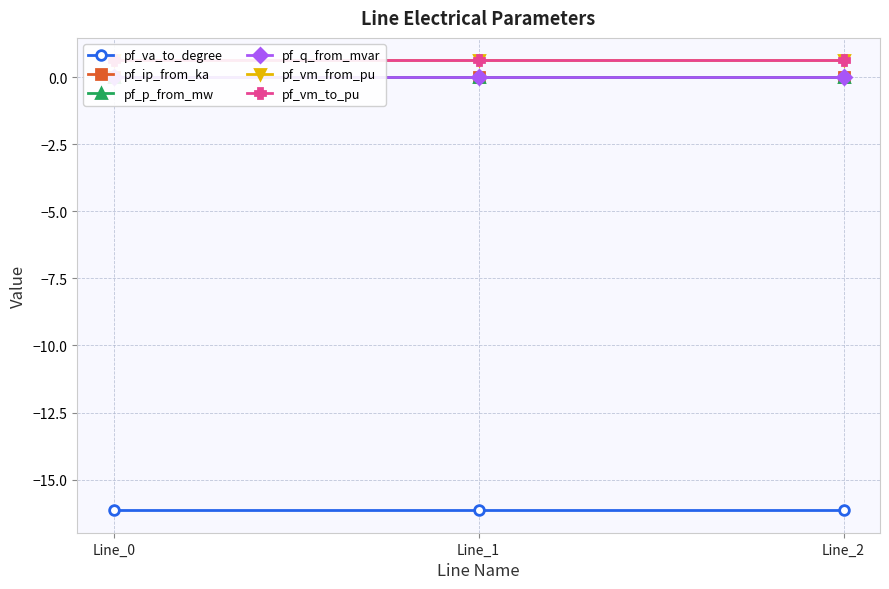

What is the total value across all series at Line_0?

-14.9